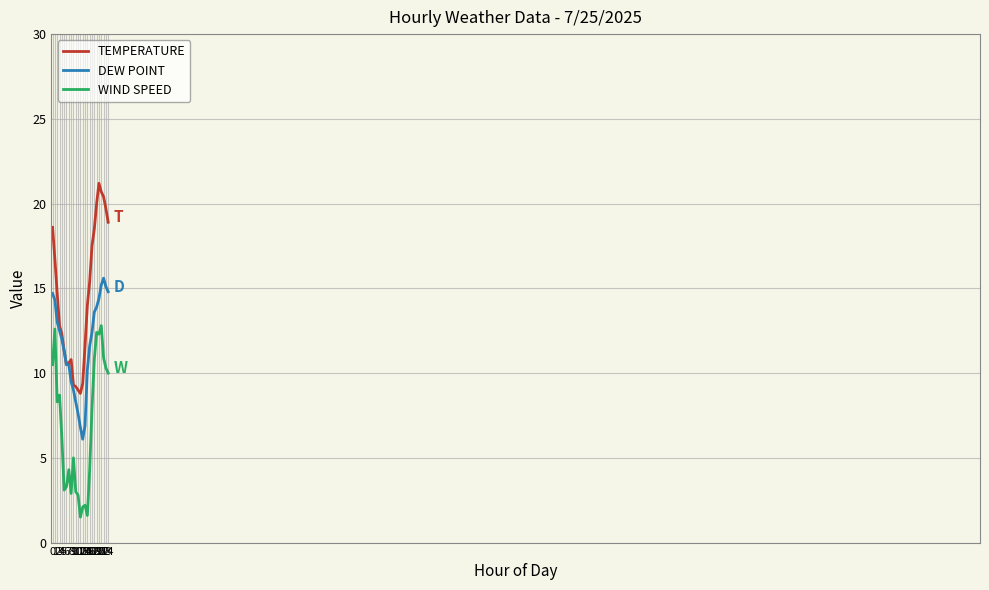

True or false: WIND SPEED and DEW POINT intersect in this chart.

False